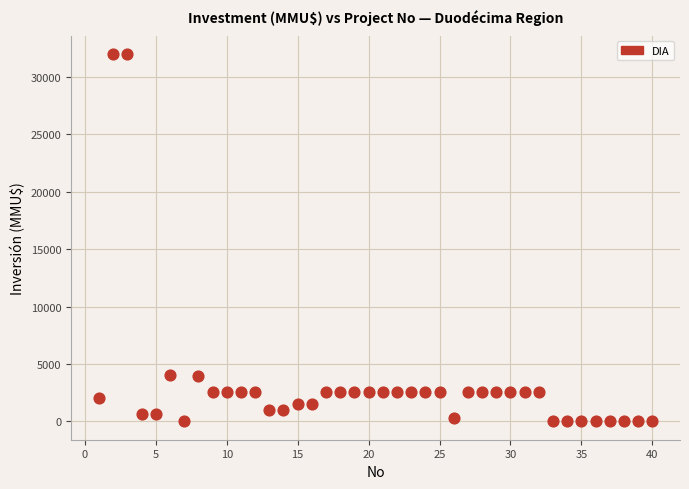

What is the range of Y values (max minus min)?

32000